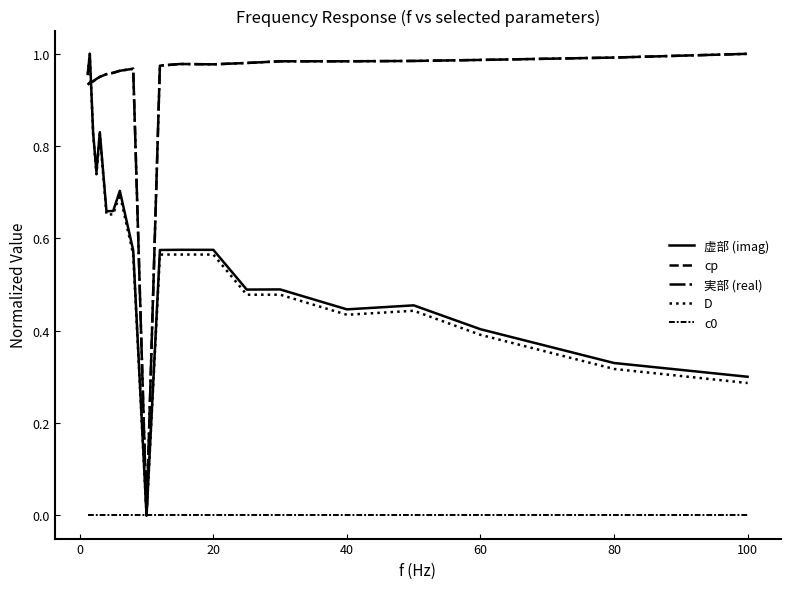

Does the chart display data point markers on the line(s)?

No